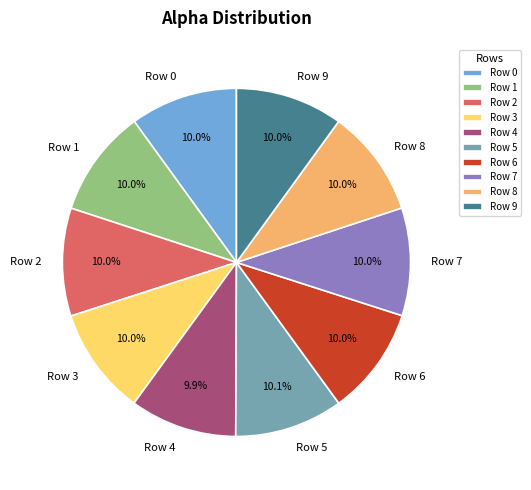

Approximately how many times larger is the value at Row 1 compared to Row 3?

1.0